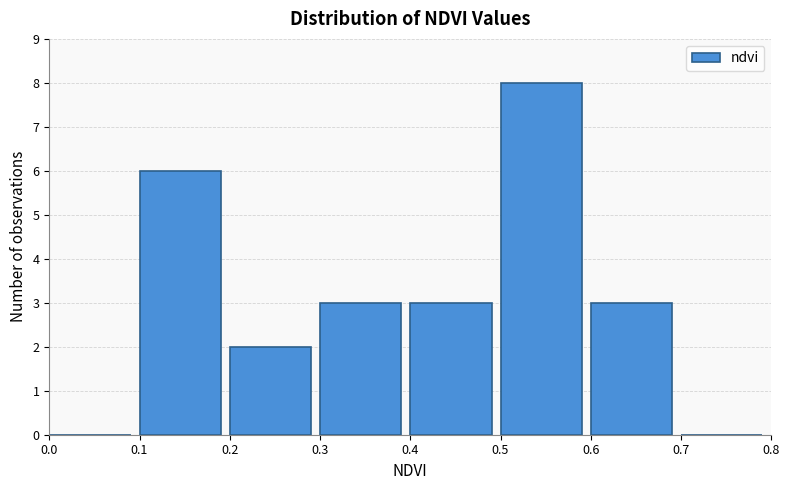

Reading left to right, list every bar in this chart as the range it spans on the x-axis followed by its height. The values are not printed on the chart, so give them approximately, as read against the axis.

0.0 to 0.1: 0
0.1 to 0.2: 6
0.2 to 0.3: 2
0.3 to 0.4: 3
0.4 to 0.5: 3
0.5 to 0.6: 8
0.6 to 0.7: 3
0.7 to 0.8: 0